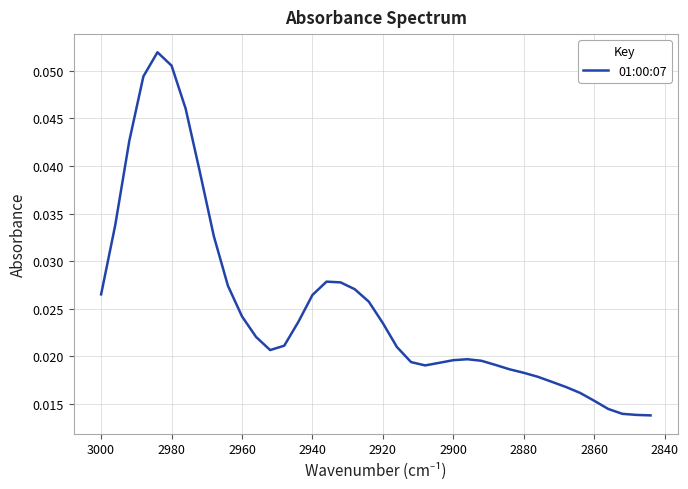

Is it true that the value at 34 is 0.0?

False